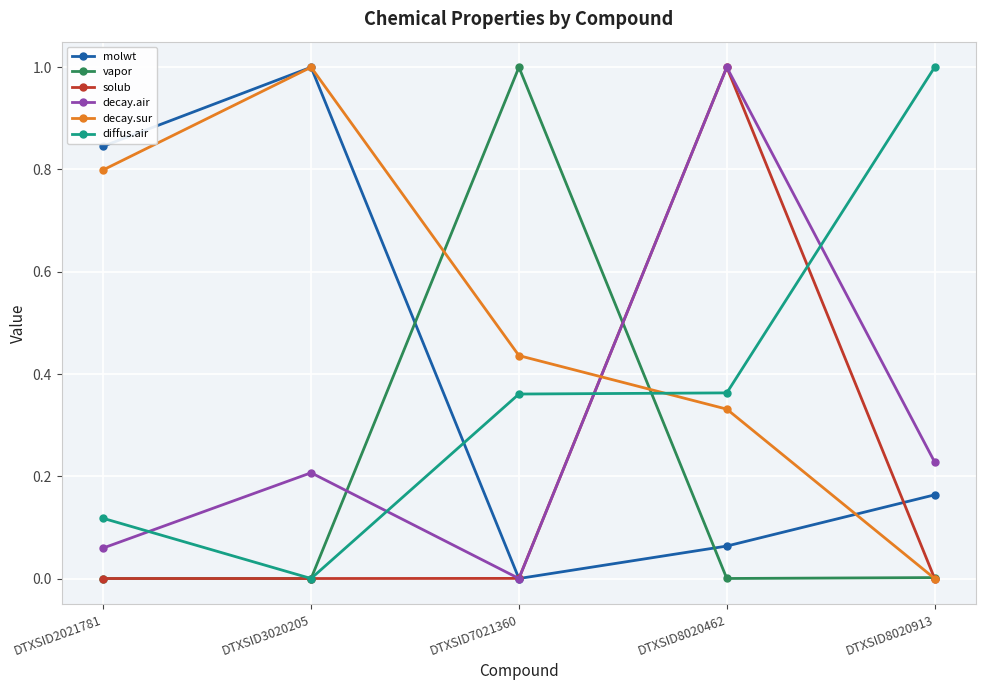

Between DTXSID2021781 and DTXSID8020913, which series saw the biggest shift?

diffus.air